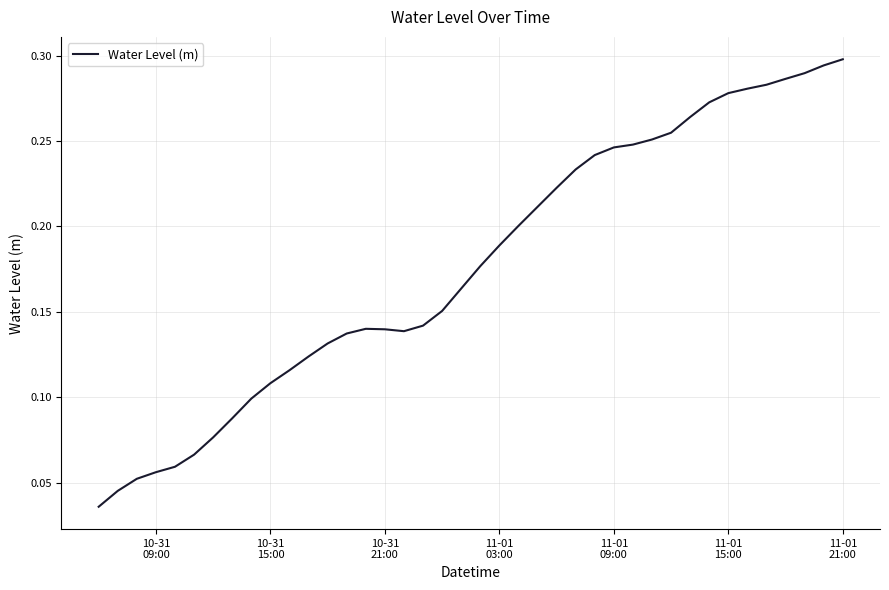

Does the chart have visible grid lines?

Yes